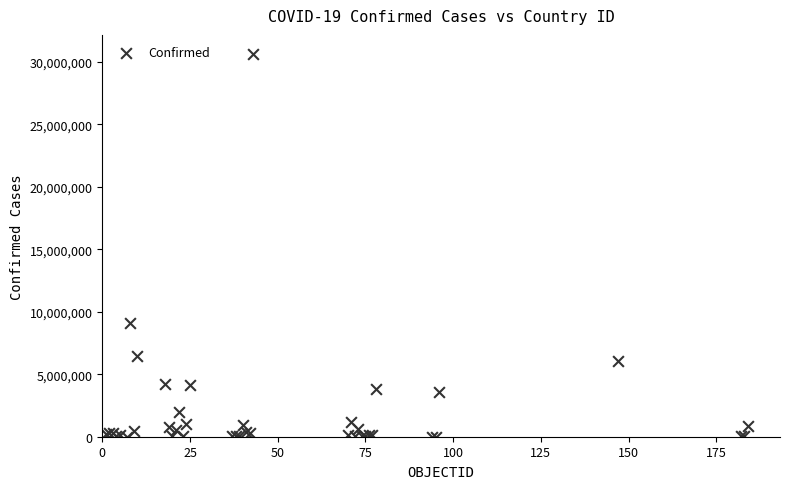

What Y value in the scatter plot is closest to 15312600?

9101319